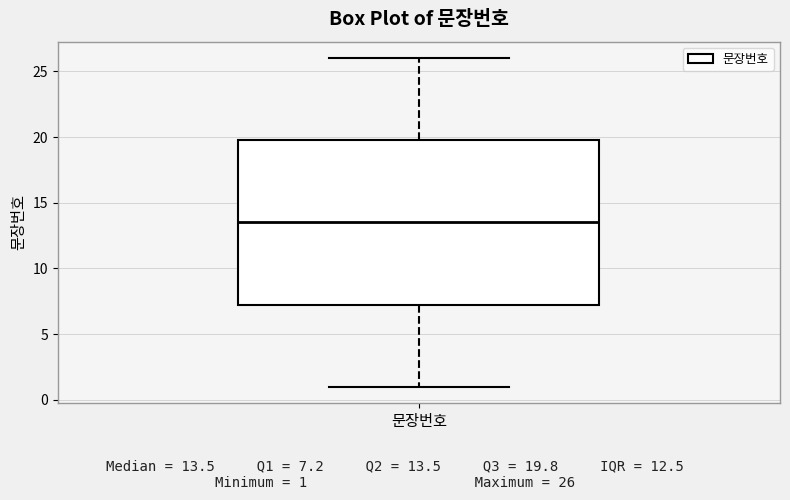

Where does the upper whisker of the box for 문장번호 end on the y-axis? The values are not printed on the chart, so give them approximately, as read against the axis.

26.0